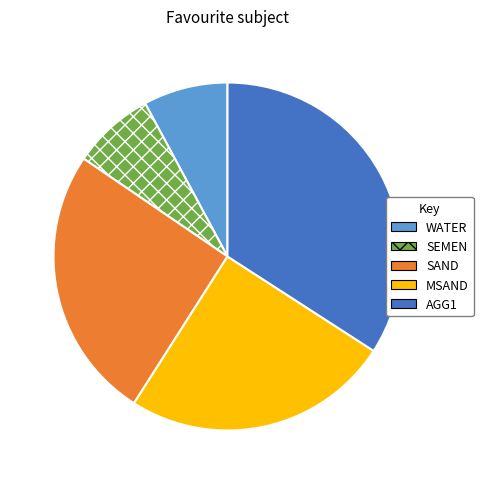

Does SAND represent more than half of the total?

No